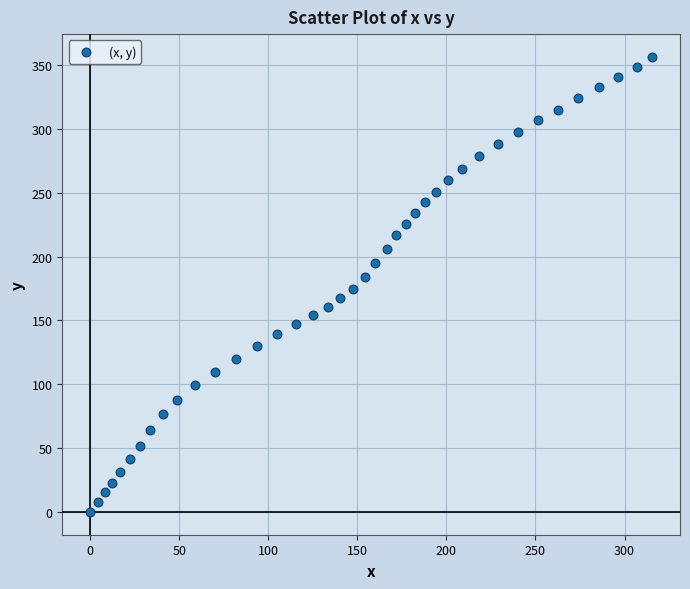

What is the range of Y values (max minus min)?

356.4